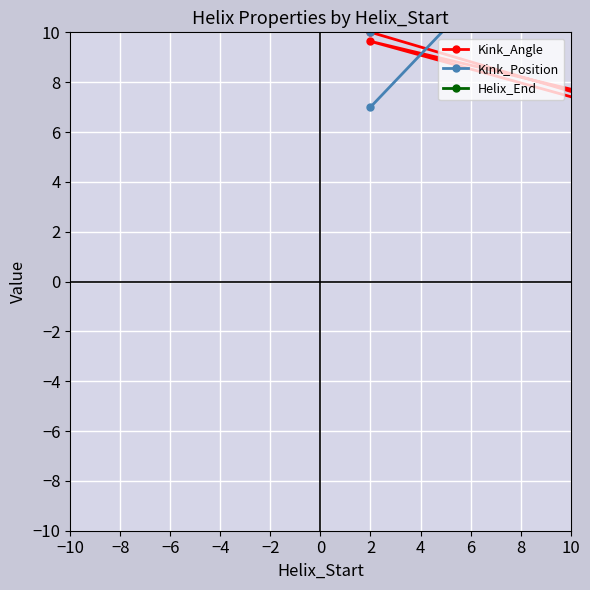

Reading left to right, transcribe all the data shown in this chart.

Kink_Angle: 10.0	4.4	9.6	5.1
Kink_Position: 7.0	27.0	10.0	27.0
Helix_End: 14.0	33.0	14.0	33.0